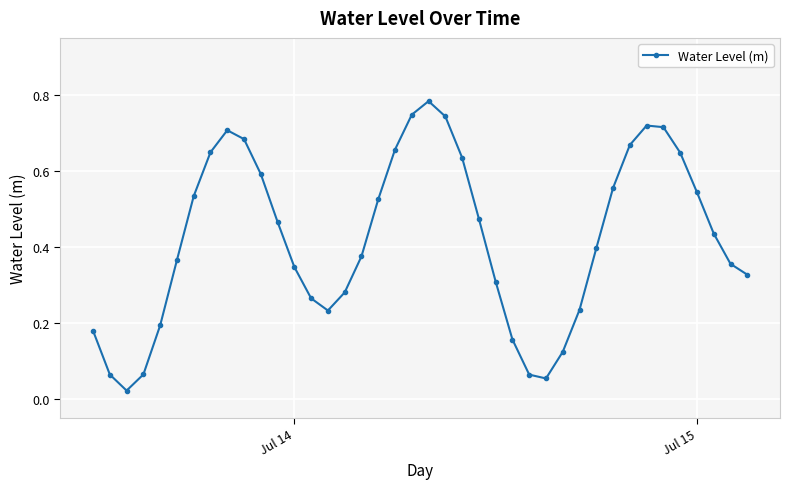

True or false: there are more than 1 points higher than both neighbors.

True